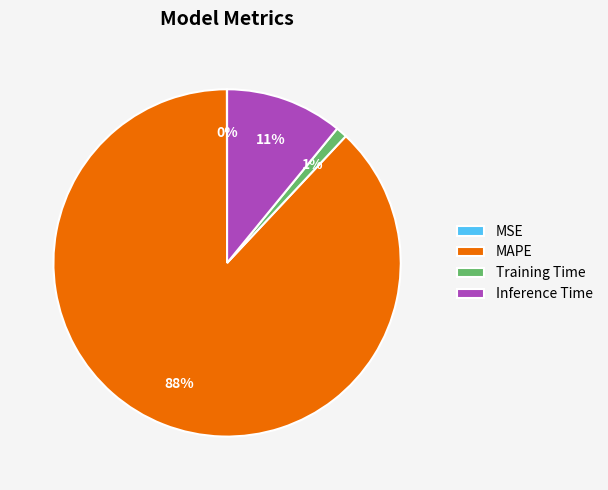

Does Training Time account for over 50% of the chart?

No